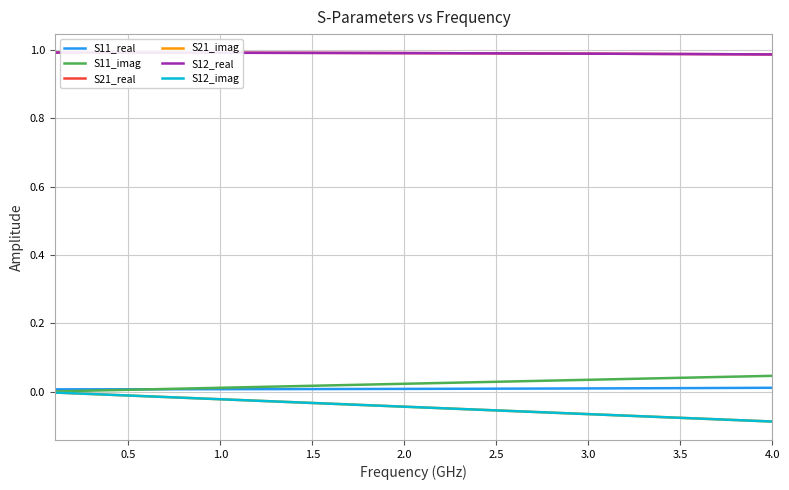

What is the value of the S12_real point at the 32nd from the left?

1.0